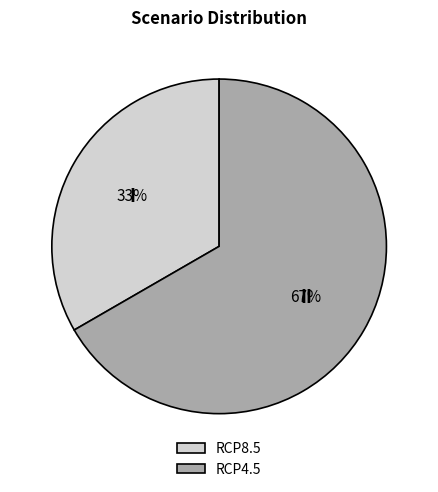

Which has a higher value, RCP4.5 or RCP8.5?

RCP4.5